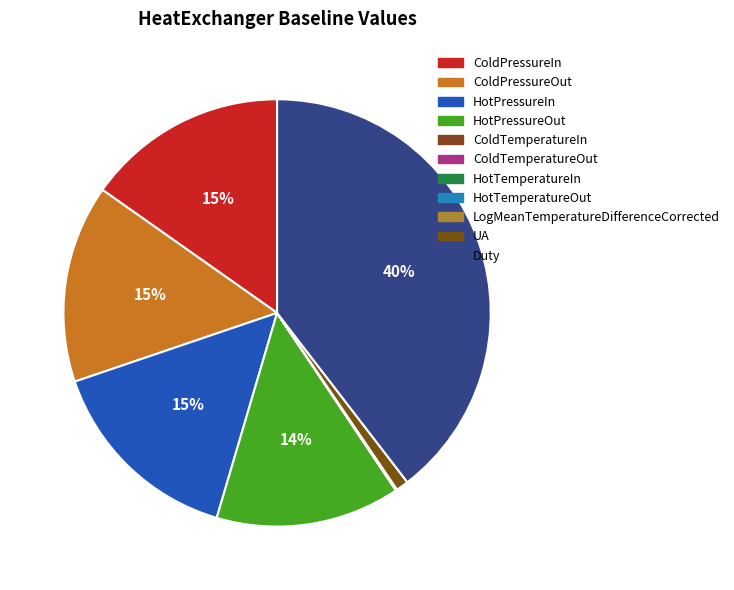

What is the smallest slice in the pie chart?

LogMeanTemperatureDifferenceCorrected